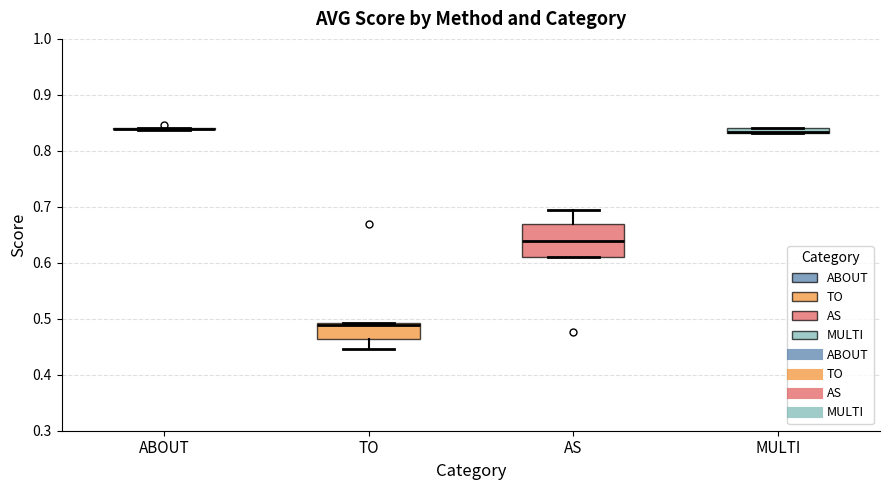

Comparing the boxes themselves (not the whiskers), which one is the tallest?

AS